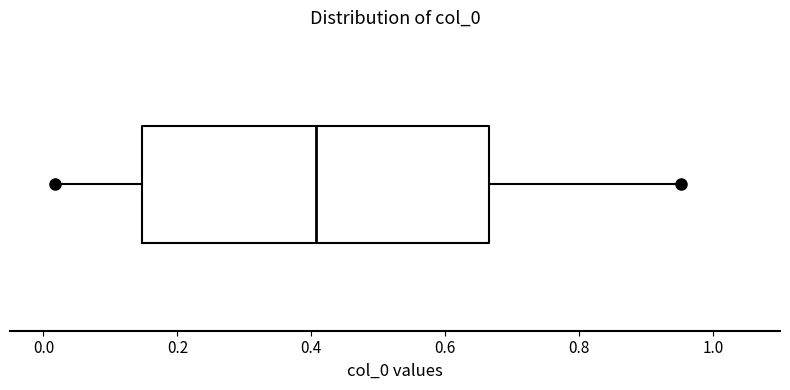

Where is the left edge of the box on the x-axis? The values are not printed on the chart, so give them approximately, as read against the axis.

0.14